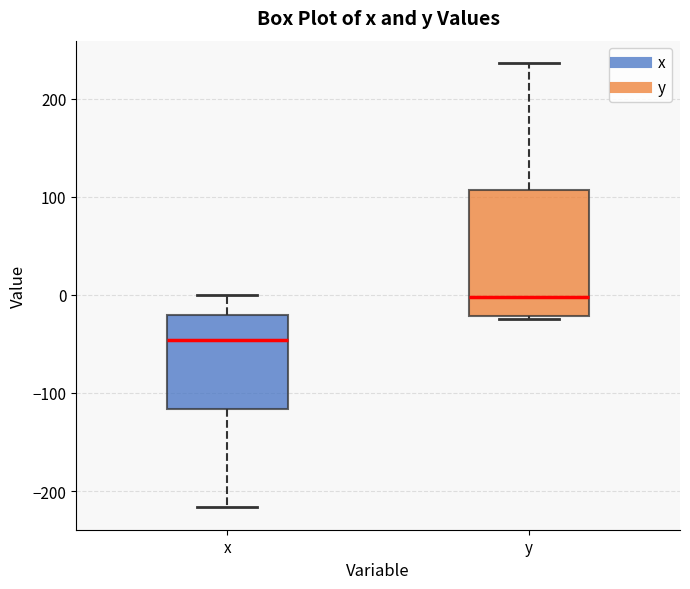

Comparing the boxes themselves (not the whiskers), which one is the tallest?

y